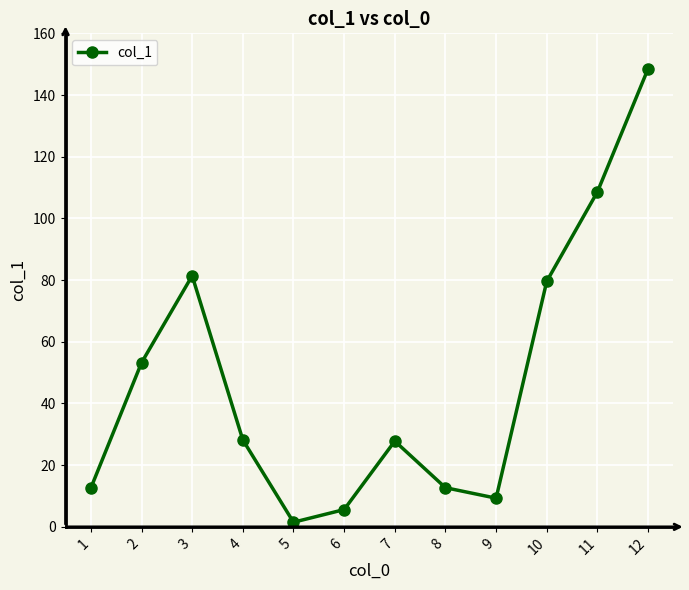

True or false: the data shows 24.7 at 2.

False